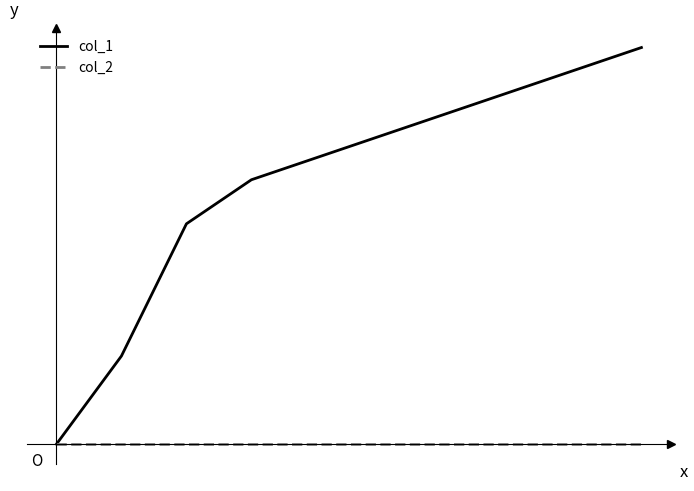

True or false: col_2 and col_1 intersect in this chart.

False